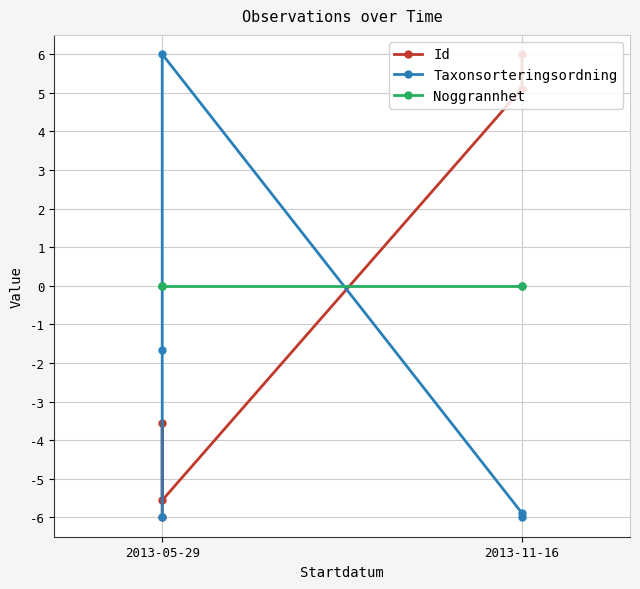

Does the chart have visible grid lines?

Yes